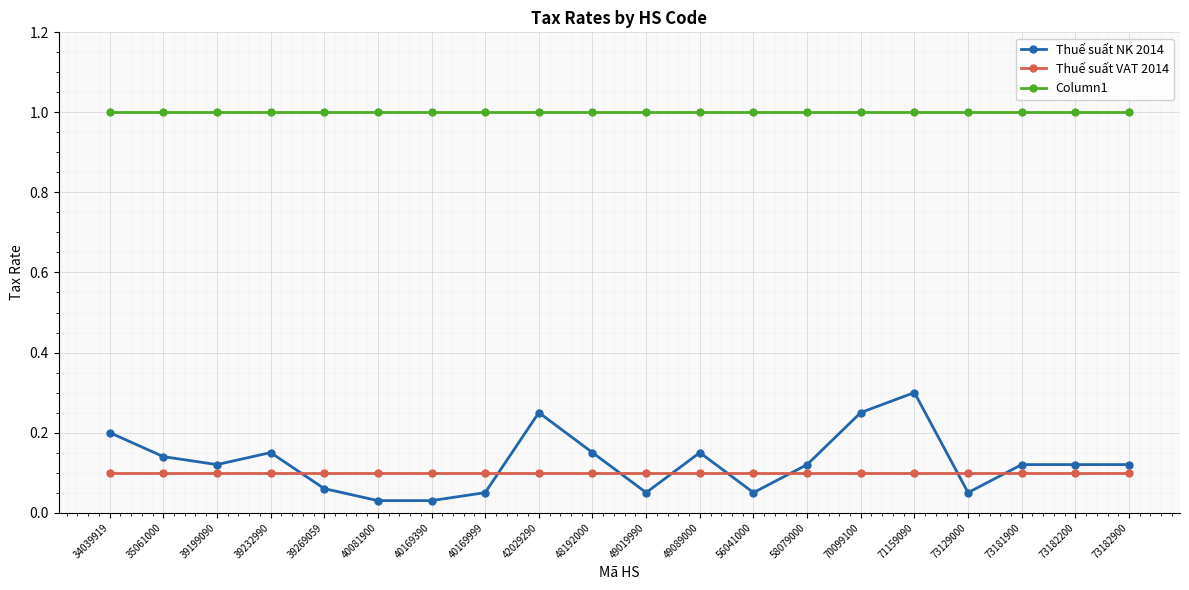

Which series has the largest total across all categories?

Column1